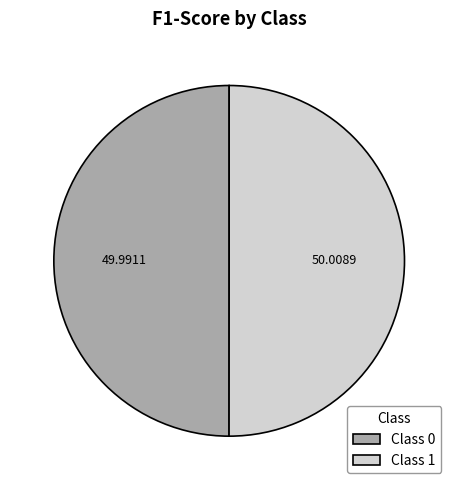

How many segments does this pie chart have?

2